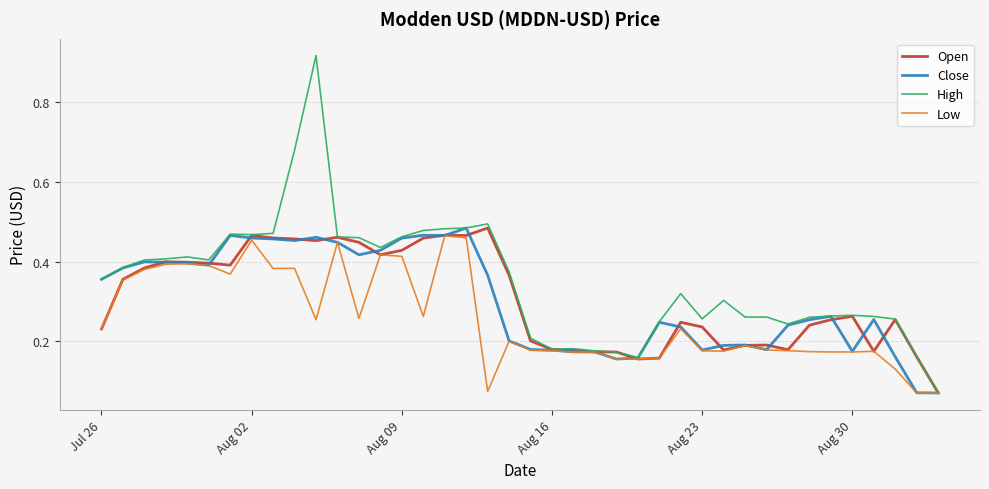

How many series are shown in this chart?

4